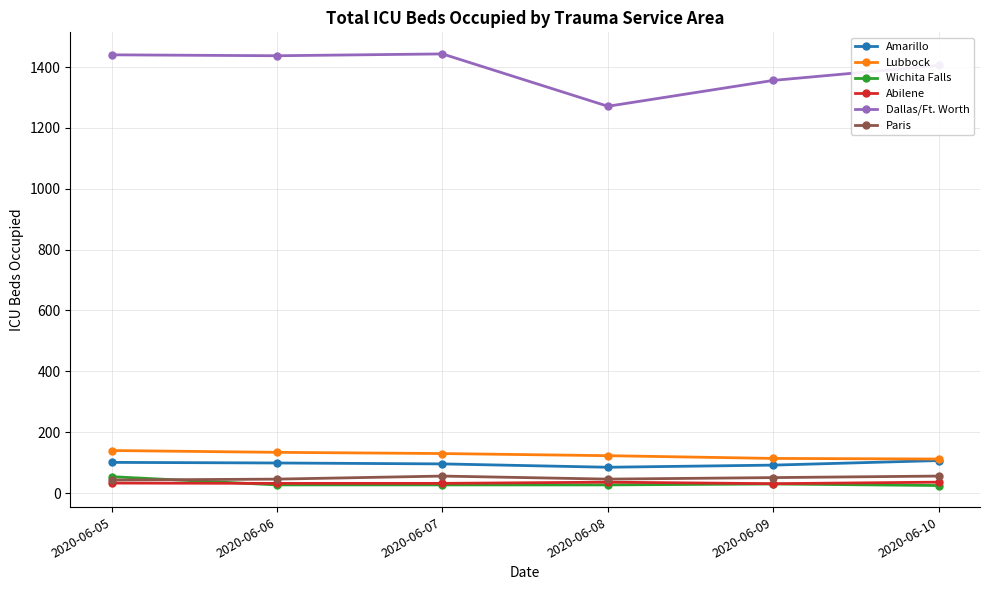

Which series has the largest range (max minus min)?

Dallas/Ft. Worth